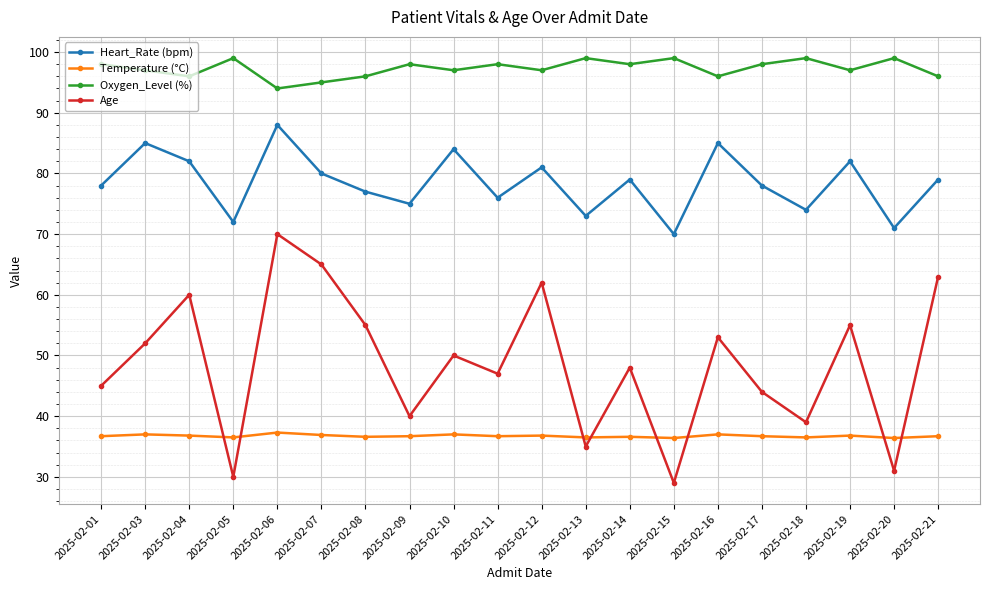

What value does the Oxygen_Level (%) series have at 2025-02-08?

96.0